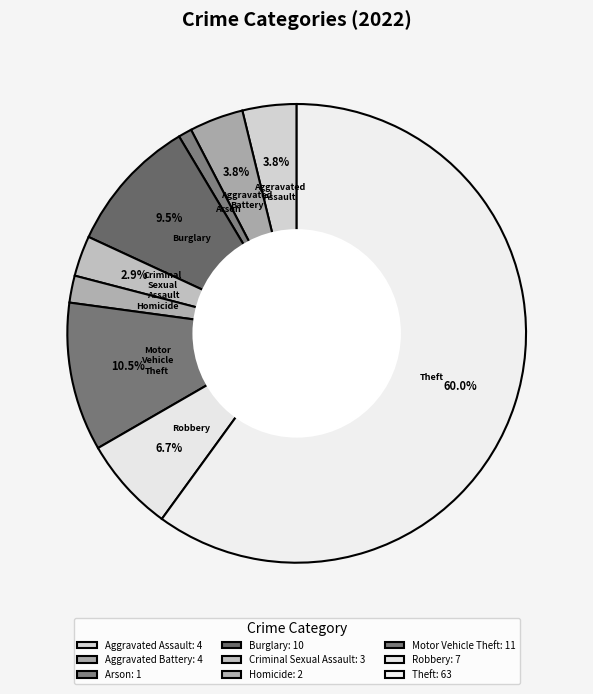

Does Aggravated Assault account for over 50% of the chart?

No